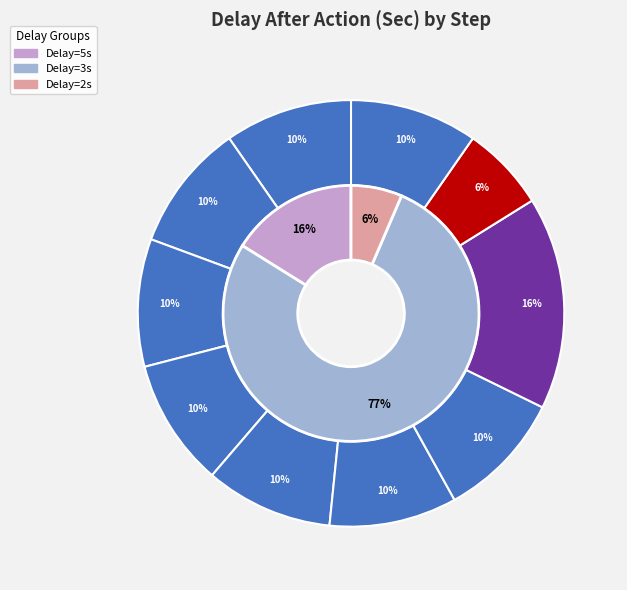

What percentage is the Clinical Support slice, to the nearest percent?

10%